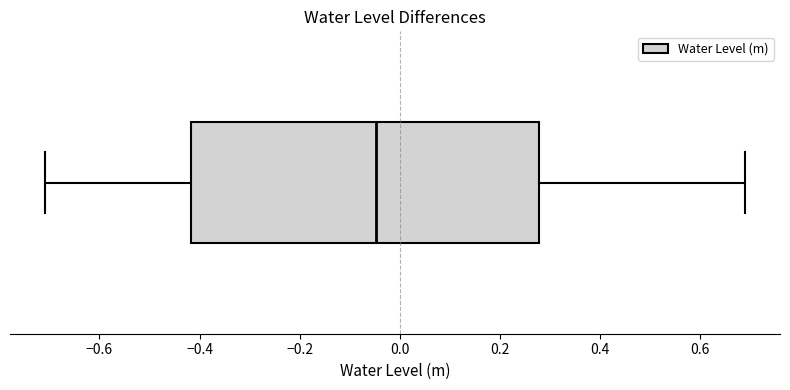

Read this box plot against the x-axis: the position of the median line, the range covered by the box, and the ends of both whiskers. The values are not printed on the chart, so give them approximately, as read against the axis.

median -0.04, box -0.42 to 0.28, whiskers -0.70 to 0.68